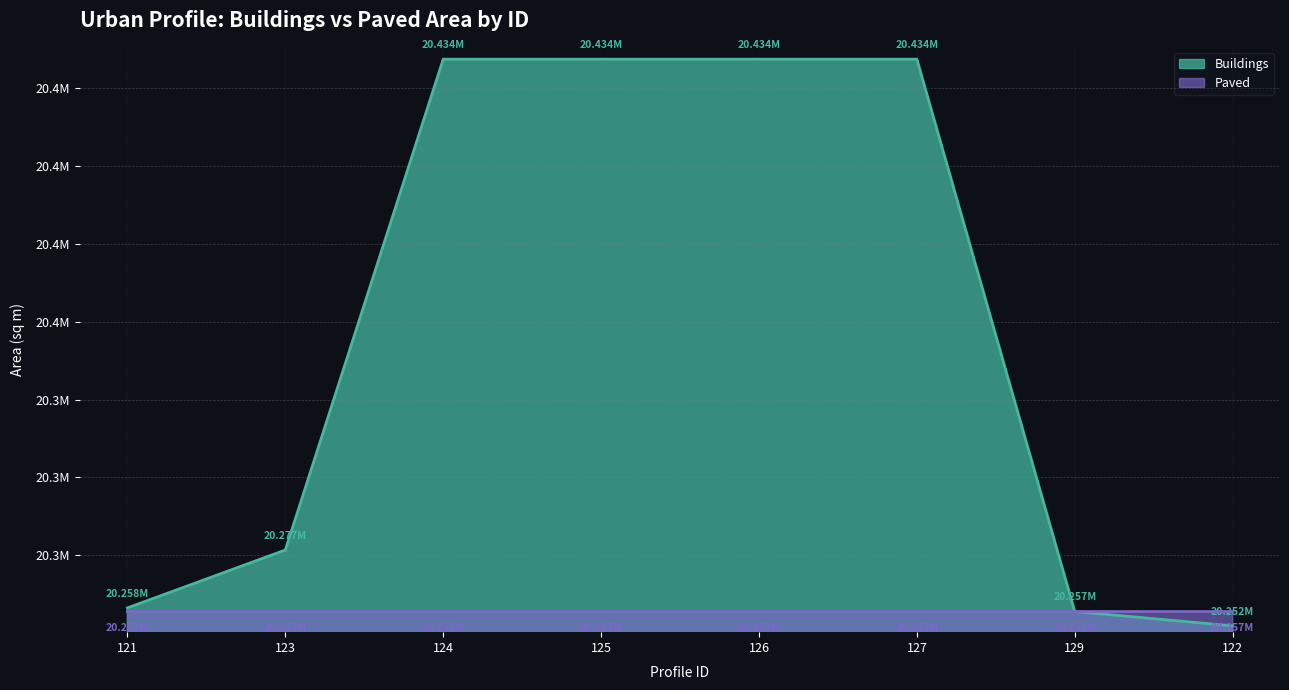

Rank the categories by Buildings value from lowest to highest.

122, 129, 121, 123, 124, 125, 126, 127